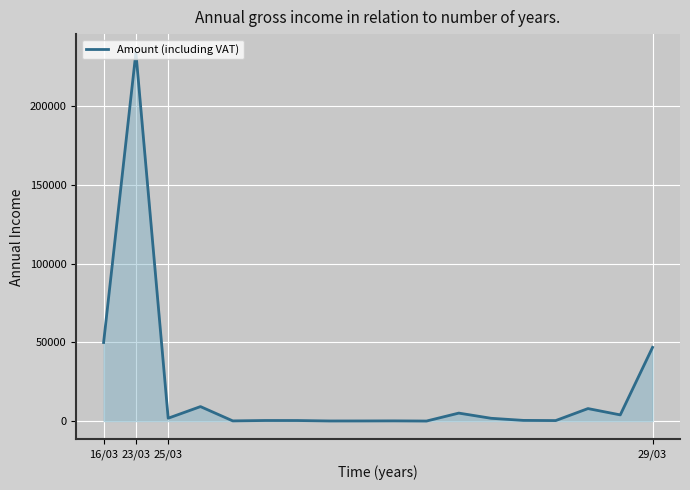

What is the maximum value shown in the chart?

234000.0